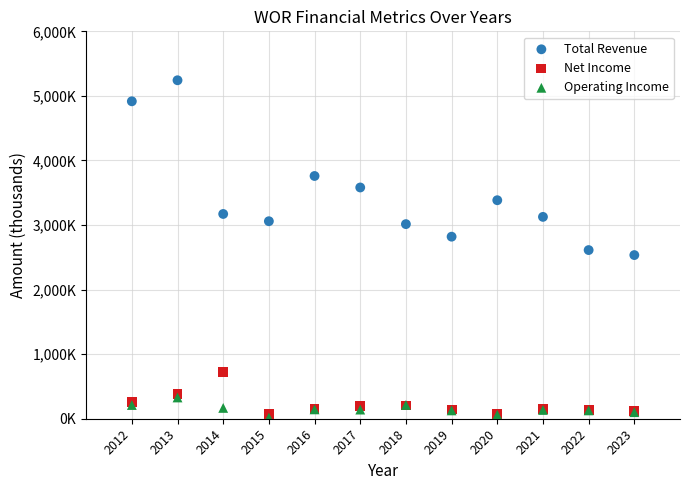

Which series reaches the maximum Y coordinate?

Total Revenue